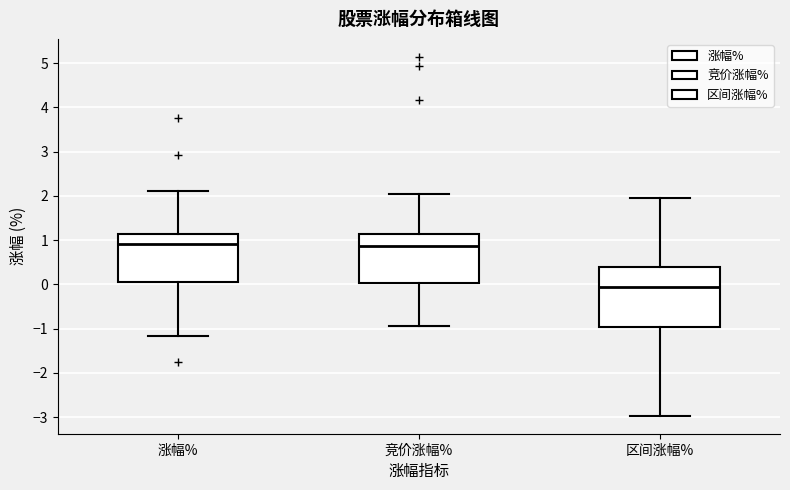

Reading left to right, read every box against the y-axis: the position of its median line, the range the box covers, and the ends of its whiskers. The values are not printed on the chart, so give them approximately, as read against the axis.

涨幅%: median 0.9, box 0.0 to 1.1, whiskers -1.2 to 2.1
竞价涨幅%: median 0.9, box 0.0 to 1.1, whiskers -0.9 to 2.0
区间涨幅%: median -0.1, box -1.0 to 0.4, whiskers -3.0 to 2.0